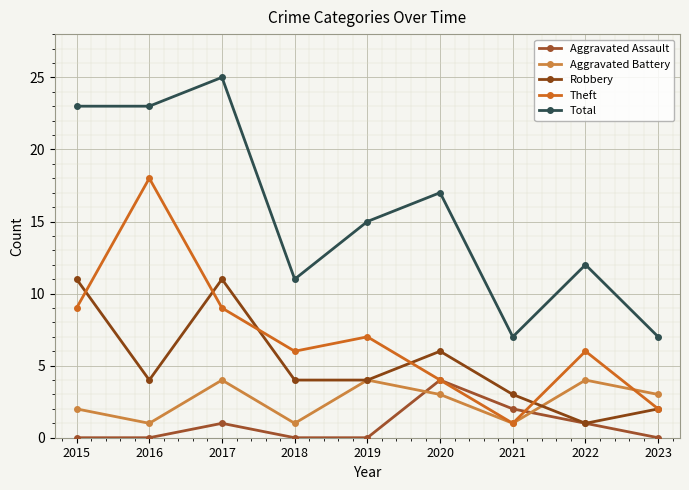

The value of Robbery at 2023 is 3. True or false?

False